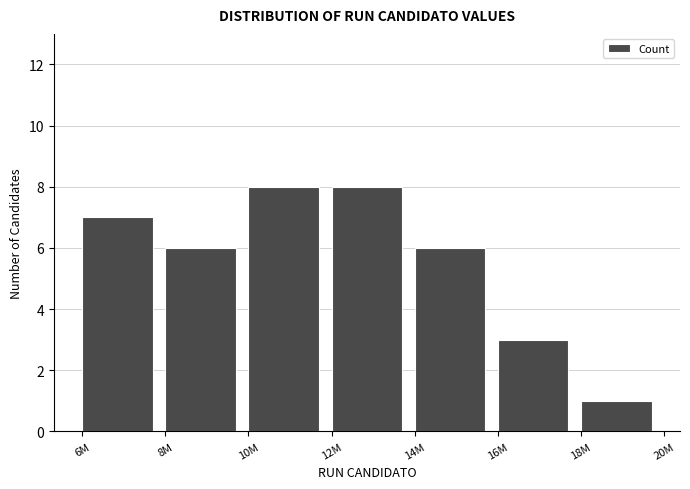

Reading left to right, list all the values displayed in this chart.

7	6	8	8	6	3	1